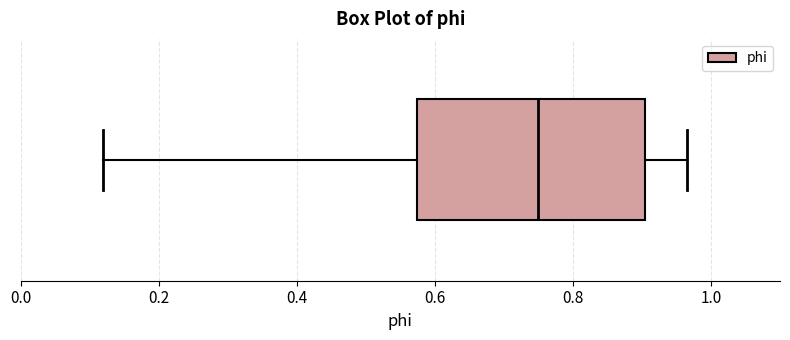

Read this box plot against the x-axis: the position of the median line, the range covered by the box, and the ends of both whiskers. The values are not printed on the chart, so give them approximately, as read against the axis.

median 0.74, box 0.58 to 0.90, whiskers 0.12 to 0.96